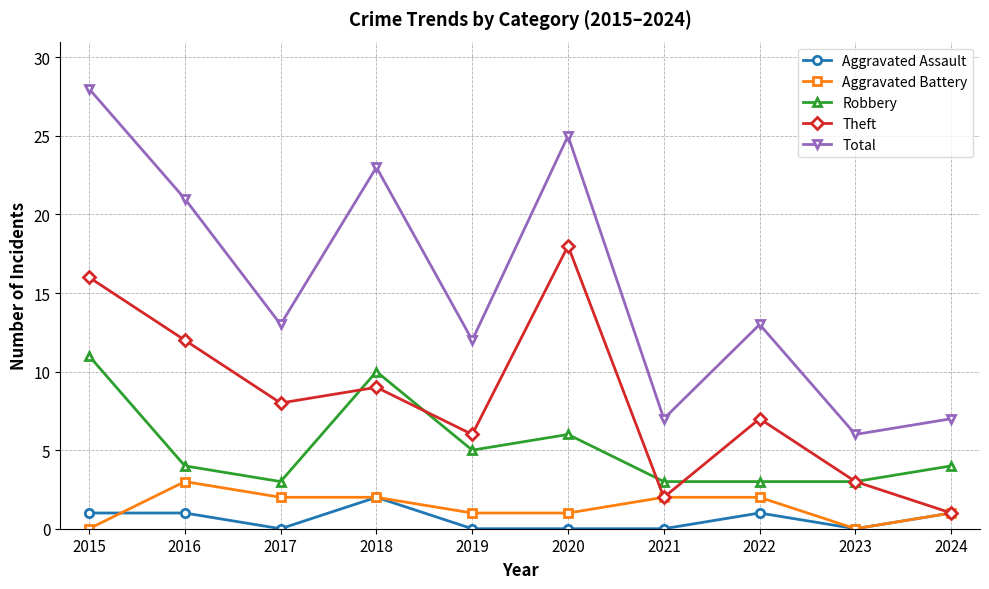

Is it true that Total equals 7 at 2021?

True